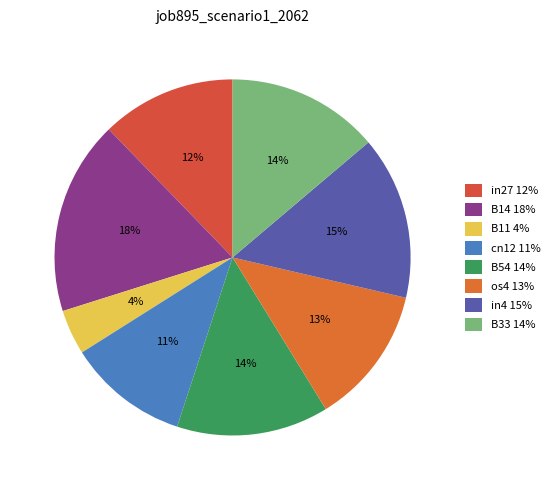

How many slices are in this pie chart?

8